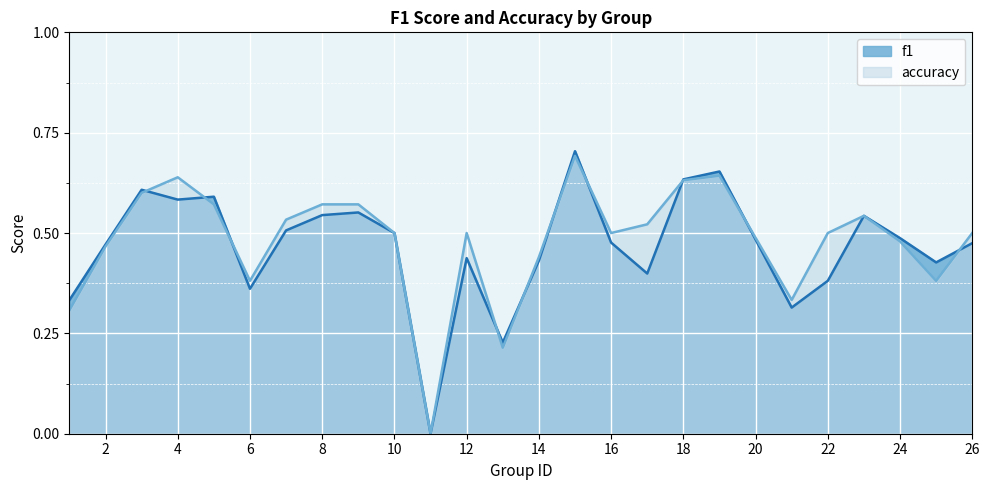

How many values in f1 are above zero?

24